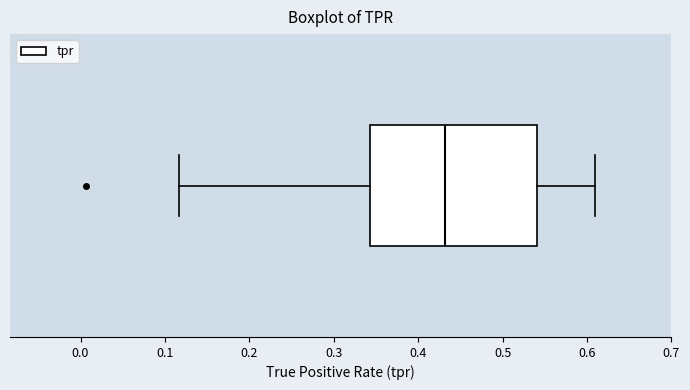

Transcribe this box plot: give where the median line is, the range the box spans, and where the two whiskers end, as read against the x-axis. The values are not printed on the chart, so give them approximately, as read against the axis.

median 0.43, box 0.34 to 0.54, whiskers 0.12 to 0.61